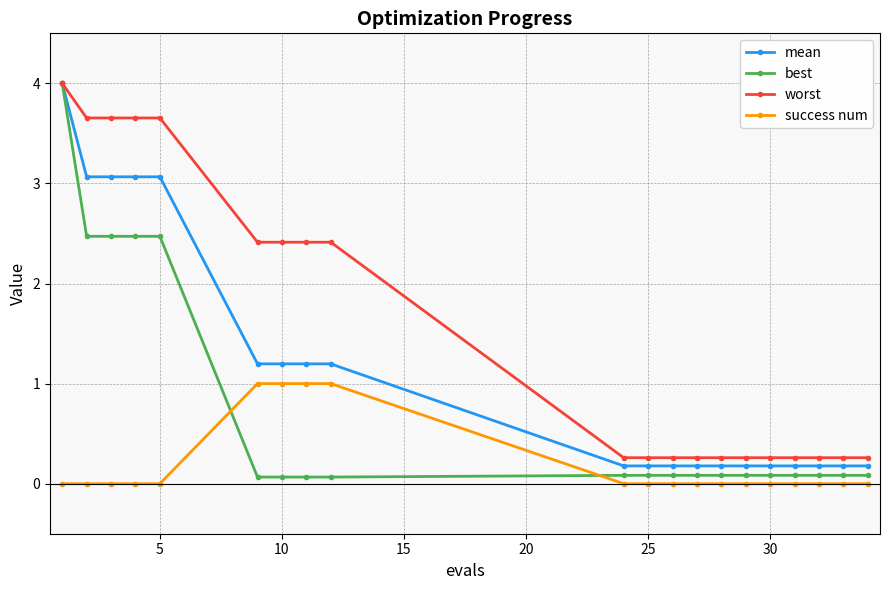

List the series in order of their overall mean, highest first.

worst, mean, best, success num